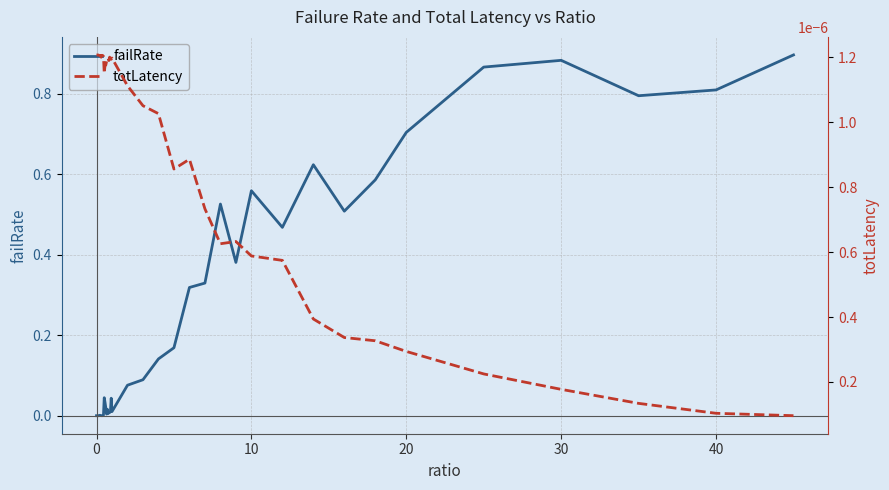

Does the chart display data point markers on the line(s)?

No